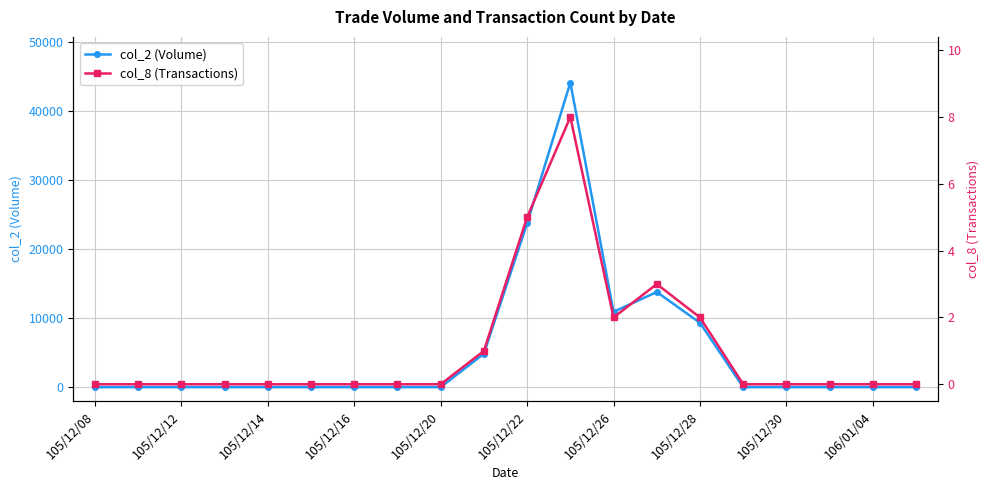

List the series in order of their peak value, highest first.

col_2 (Volume), col_8 (Transactions)